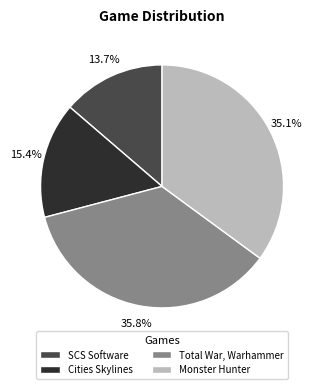

Does Total War, Warhammer account for over 50% of the chart?

No